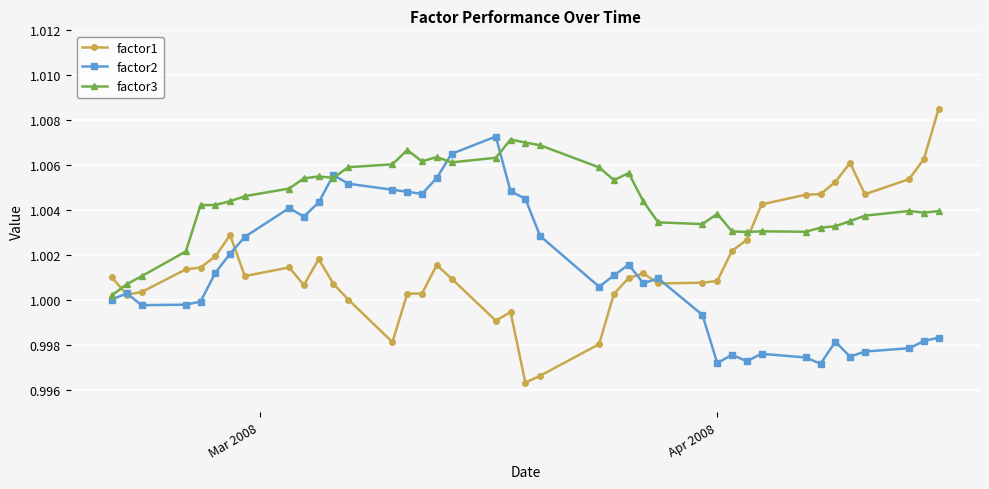

Is this an area chart (filled region under the line)?

No